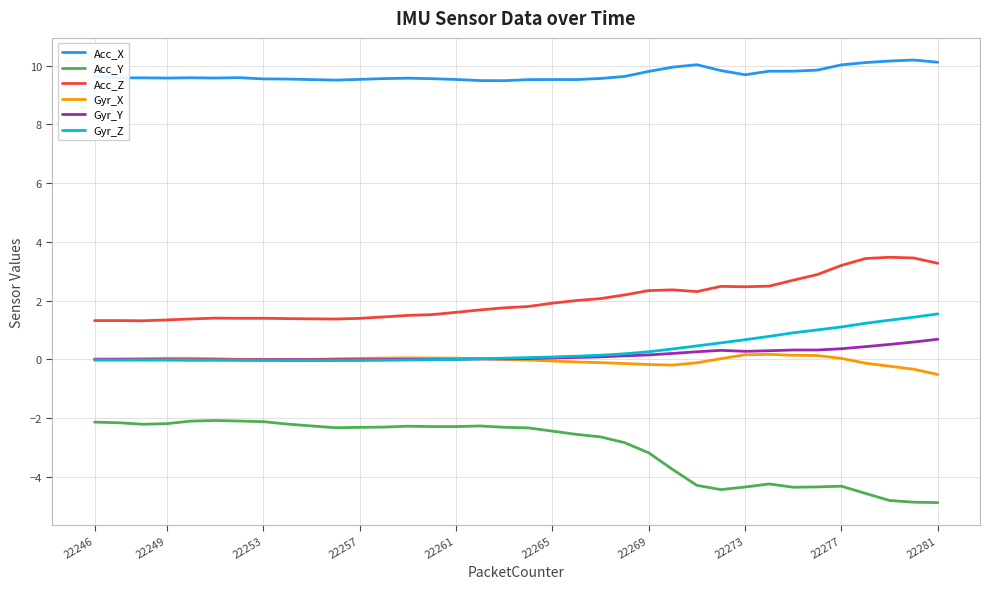

Which series has the largest total across all categories?

Acc_X